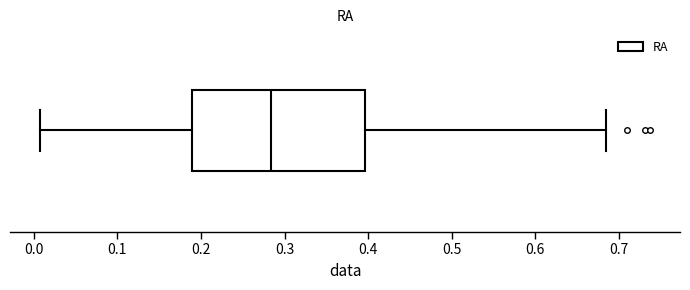

Read this box plot against the x-axis: the position of the median line, the range covered by the box, and the ends of both whiskers. The values are not printed on the chart, so give them approximately, as read against the axis.

median 0.28, box 0.19 to 0.40, whiskers 0.01 to 0.68